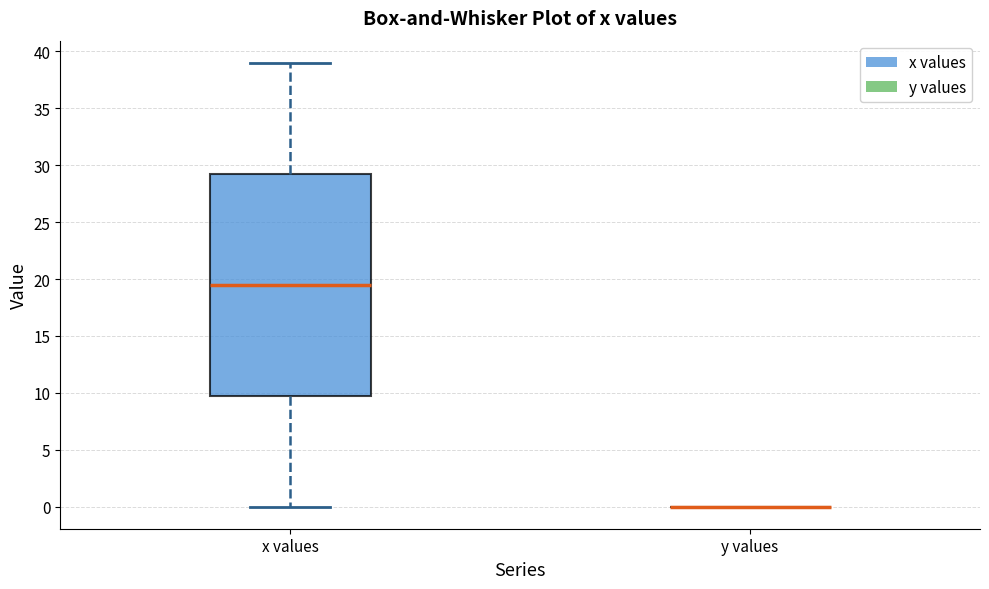

Reading left to right, transcribe this box plot: for each box, give where its median line is, the range the box spans, and where its two whiskers end, as read against the y-axis. The values are not printed on the chart, so give them approximately, as read against the axis.

x values: median 19.5, box 10.0 to 29.5, whiskers 0.0 to 39.0
y values: box collapsed to a line at 0.0, whiskers 0.0 to 0.0